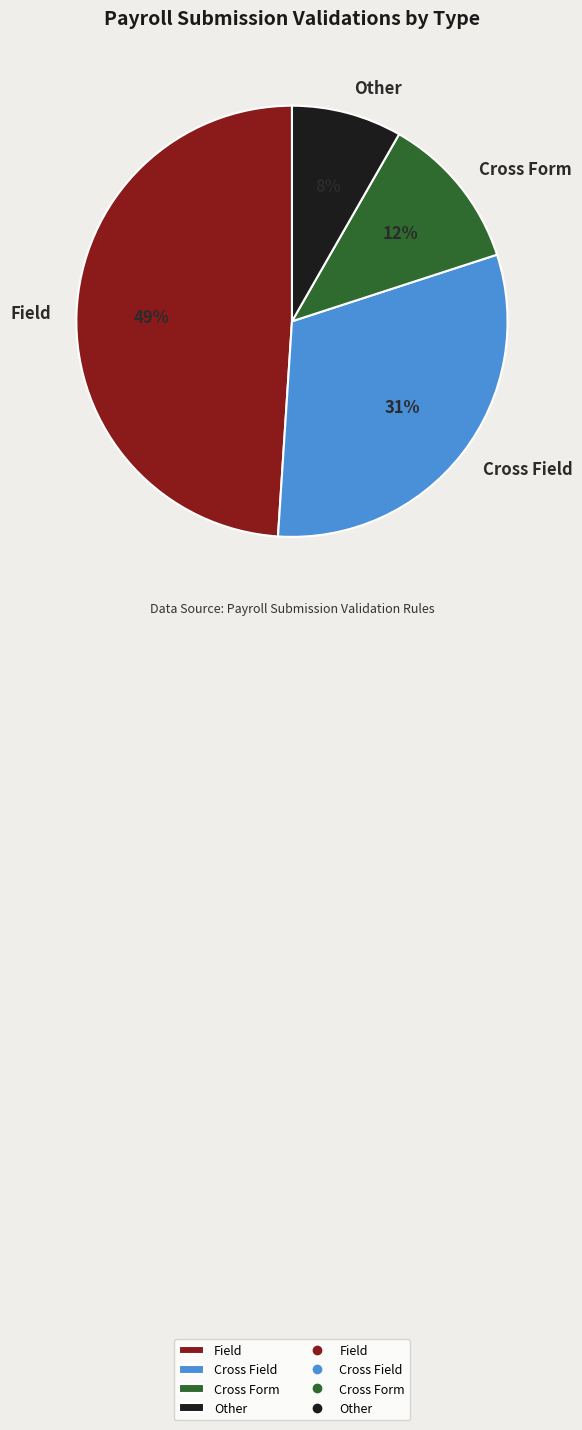

Is there any slice that represents more than half of the pie?

No